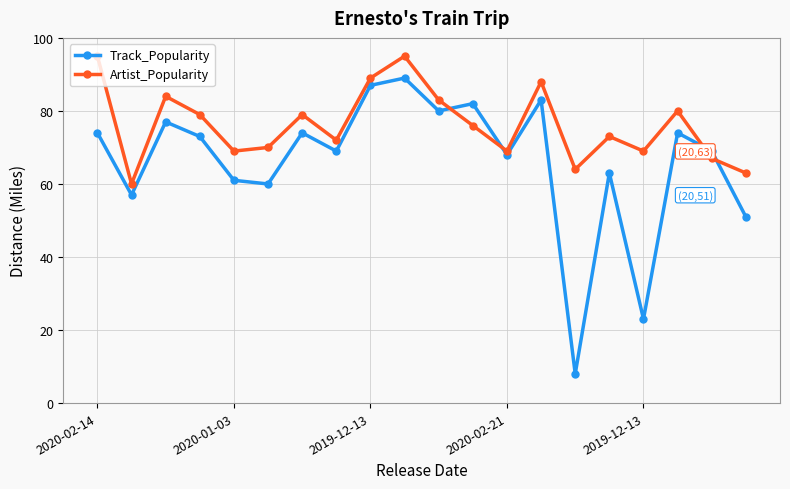

List the series in order of their peak value, lowest first.

Track_Popularity, Artist_Popularity